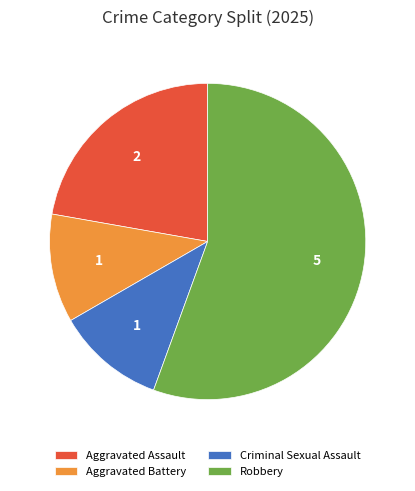

Do Robbery and Aggravated Battery together represent more than half of the pie?

Yes